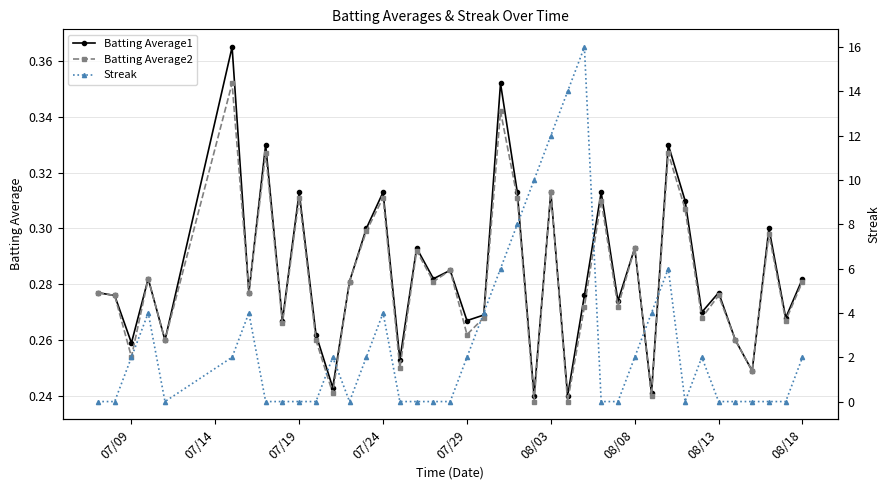

How many Batting Average2 values are between 0 and 1?

40